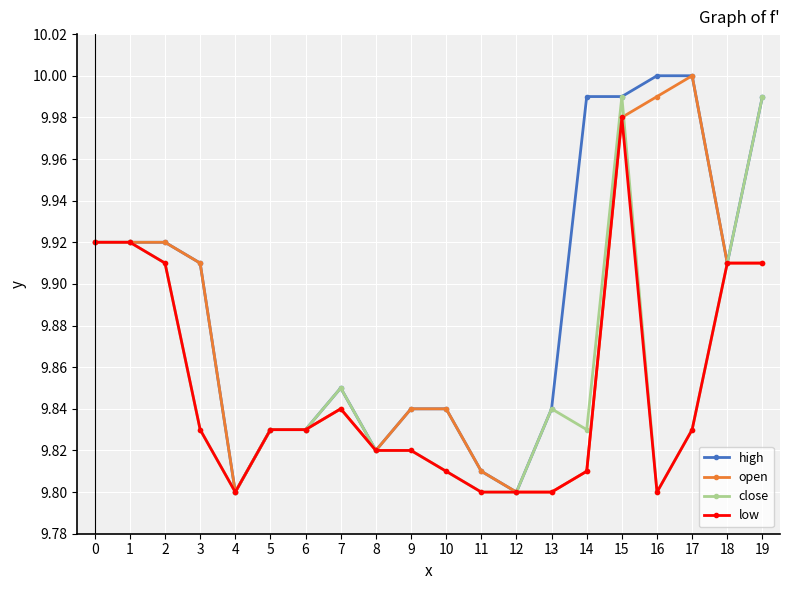

Rank the series by their average value, from lowest to highest.

low, close, open, high